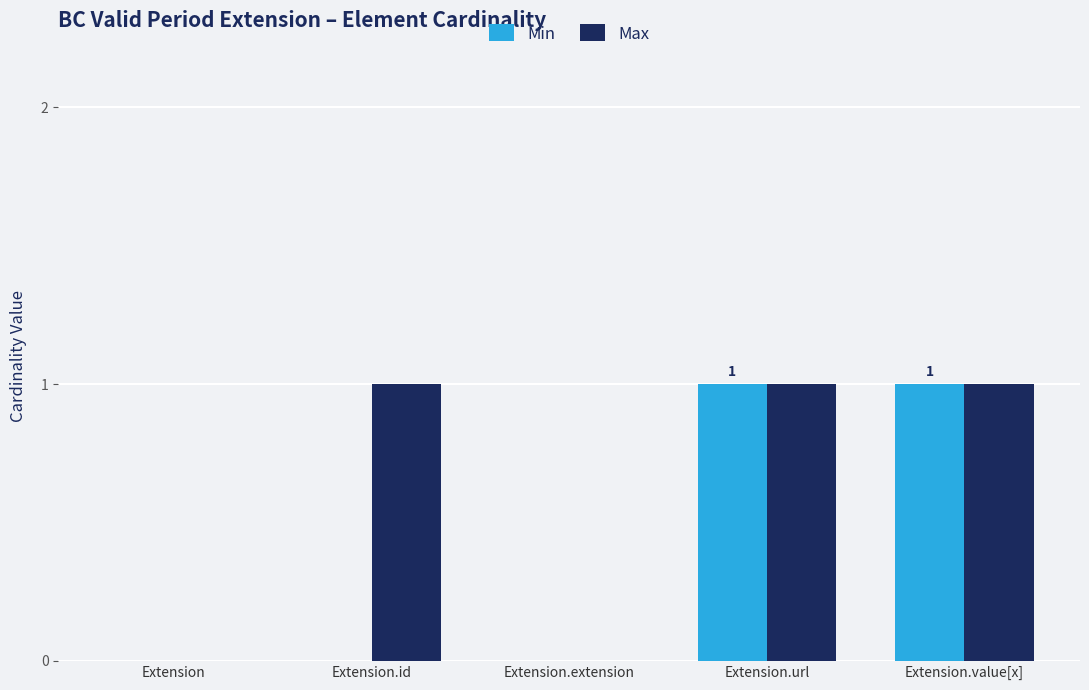

What is the average value of the Max series?

1